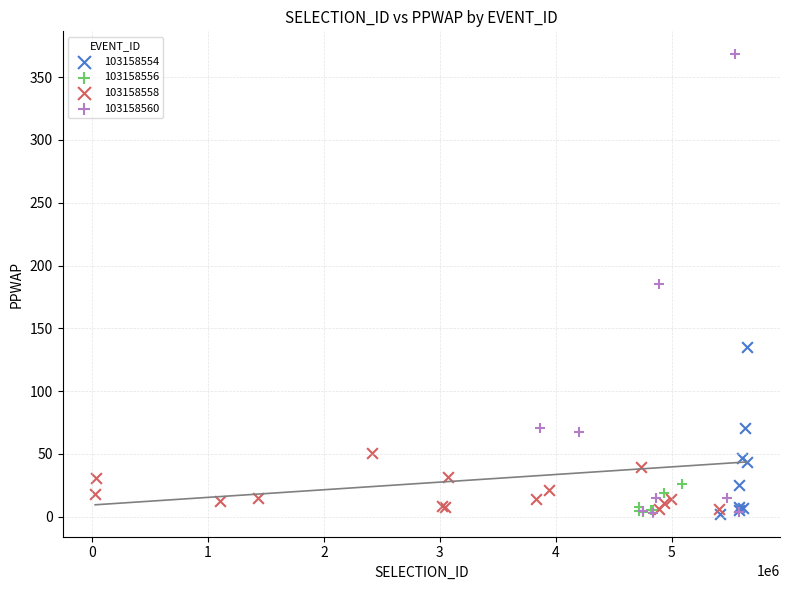

Which series reaches the maximum Y coordinate?

103158560